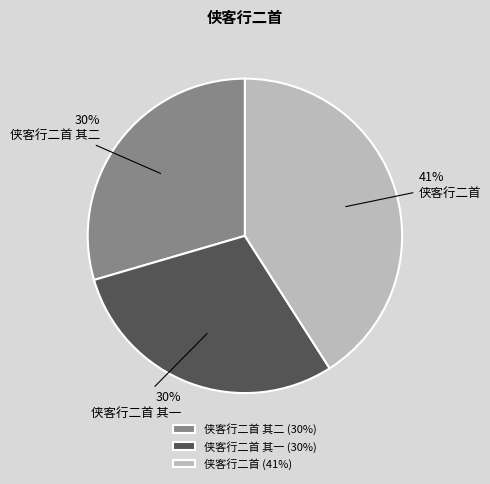

Which slice is the largest?

侠客行二首